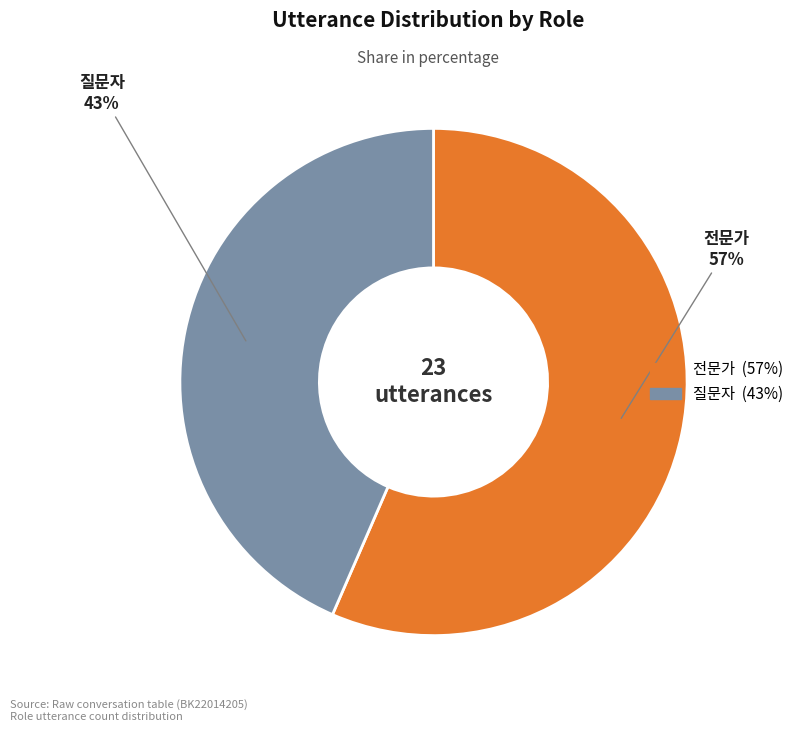

What is the smallest slice in the pie chart?

질문자